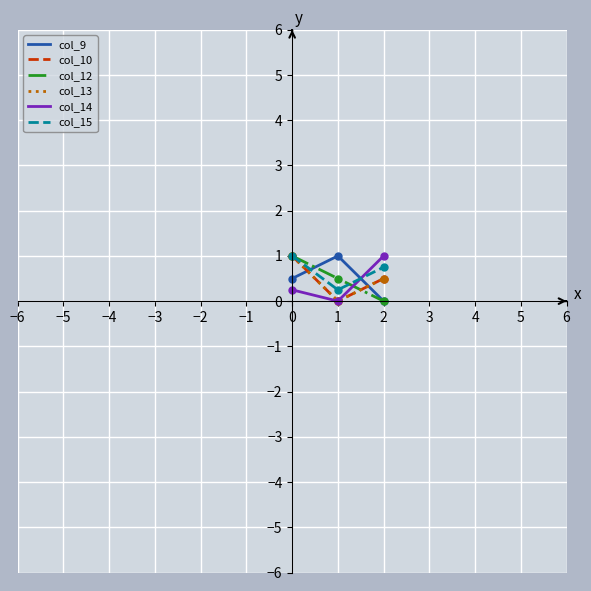

At which label does col_9 reach its peak?

1